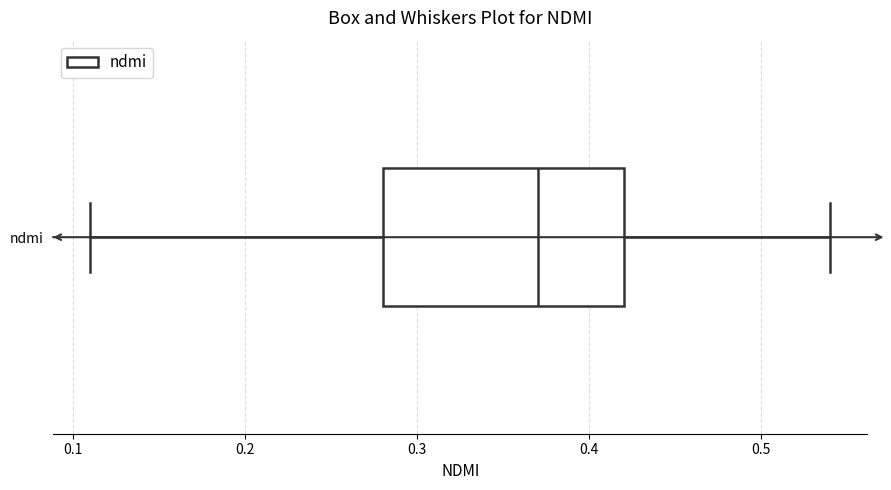

Where is the right edge of the box for ndmi on the x-axis? The values are not printed on the chart, so give them approximately, as read against the axis.

0.42